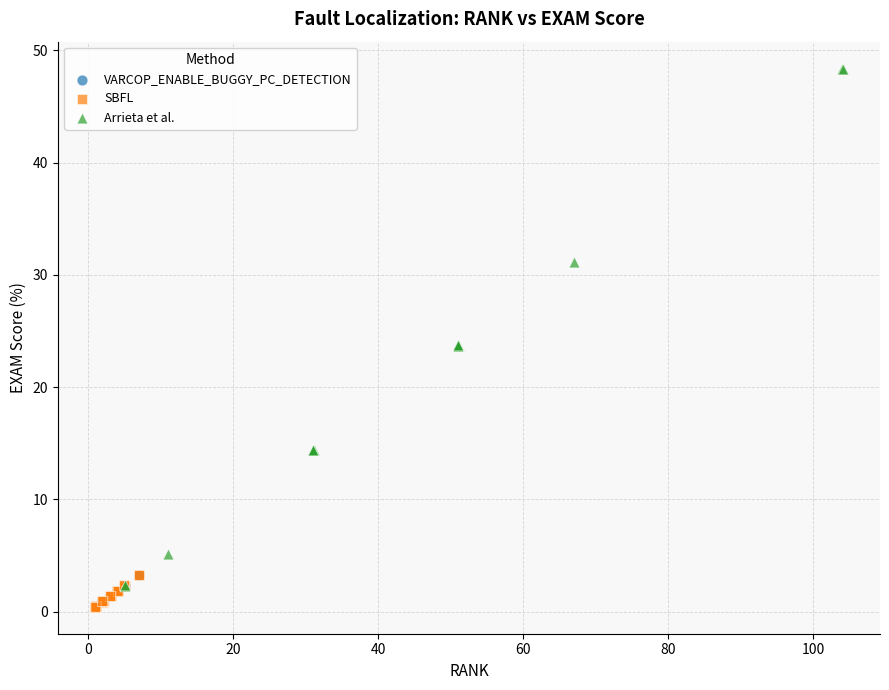

Which series has the largest Y range (max minus min)?

Arrieta et al.